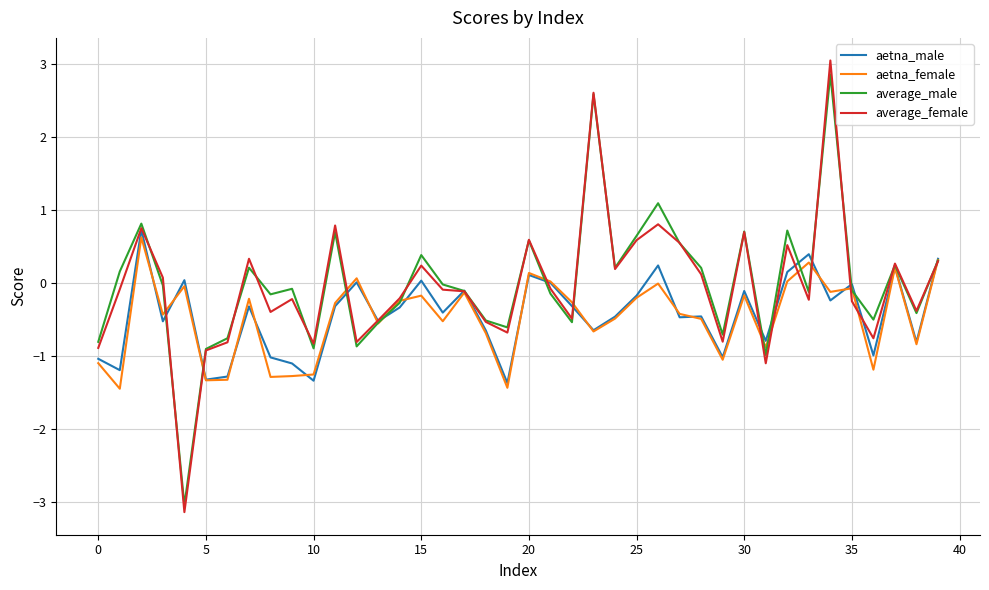

What is the minimum value shown in the chart?

-3.1